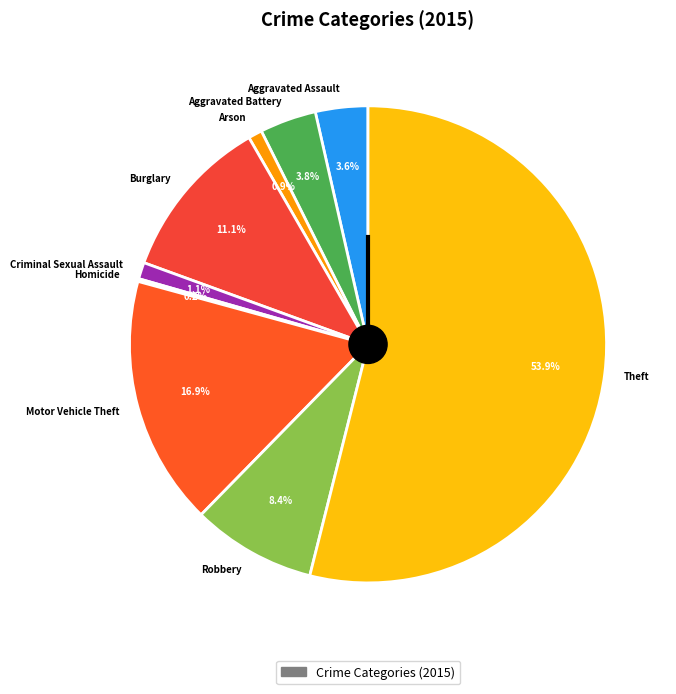

Between Theft and Robbery, which is larger?

Theft